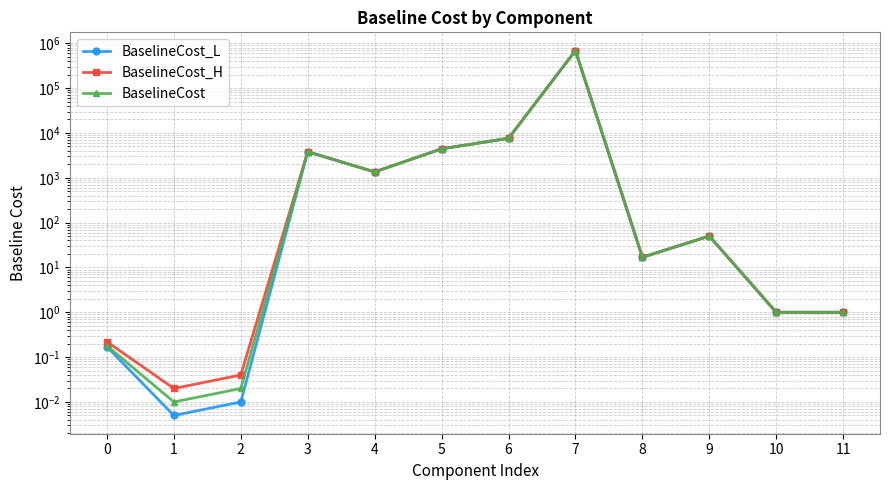

How many data points in BaselineCost are less than 50?

6